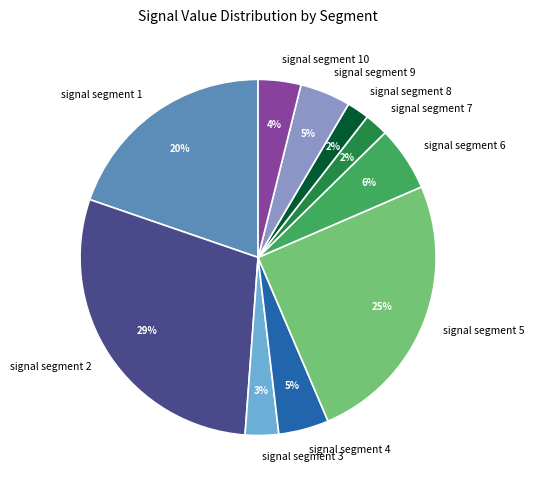

Is the sum of signal segment 7 and signal segment 3 greater than half?

No